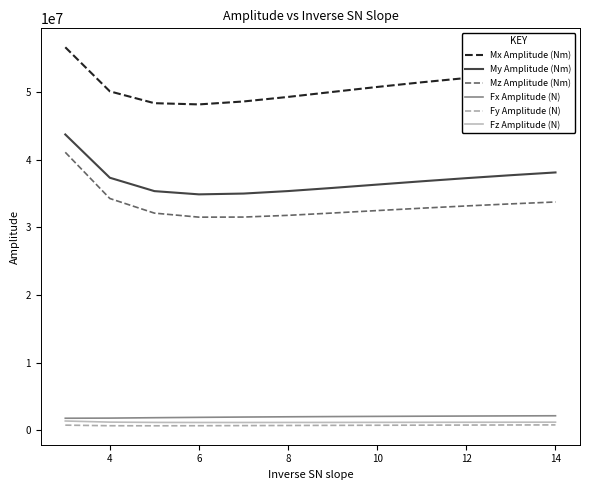

Does the chart have visible grid lines?

No